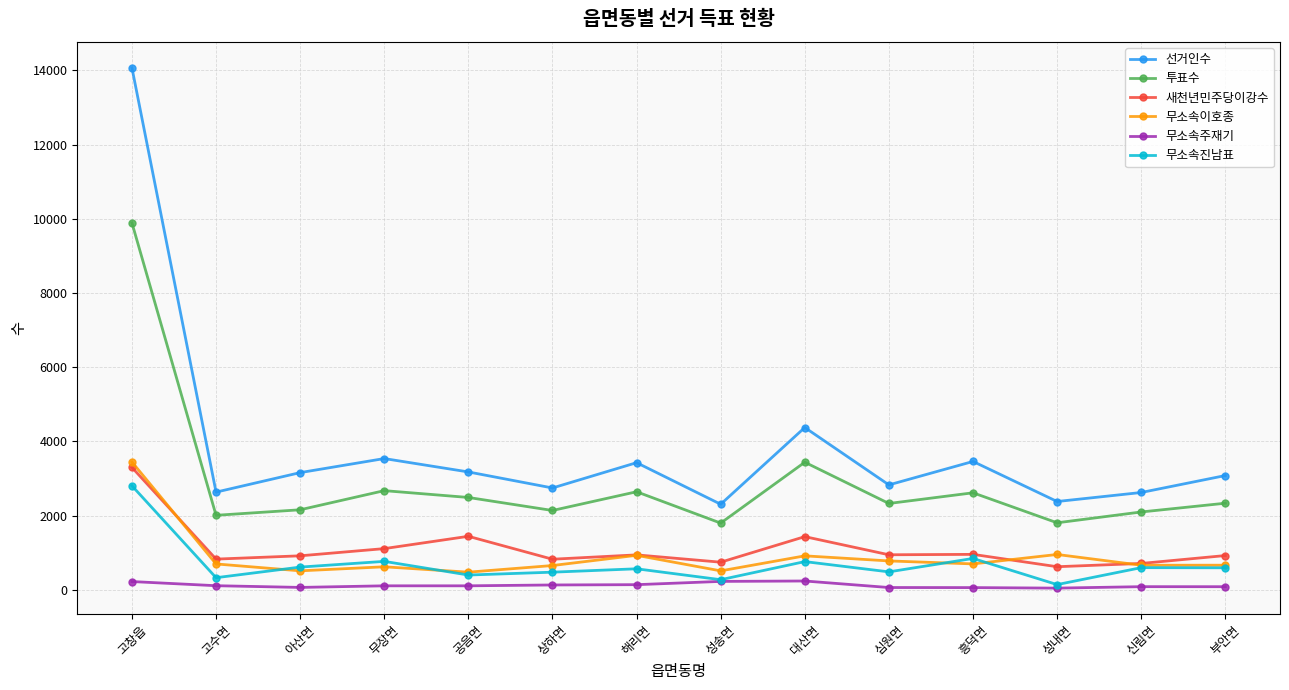

What value does the 무소속진남표 series have at 신림면, to the nearest 10?

600